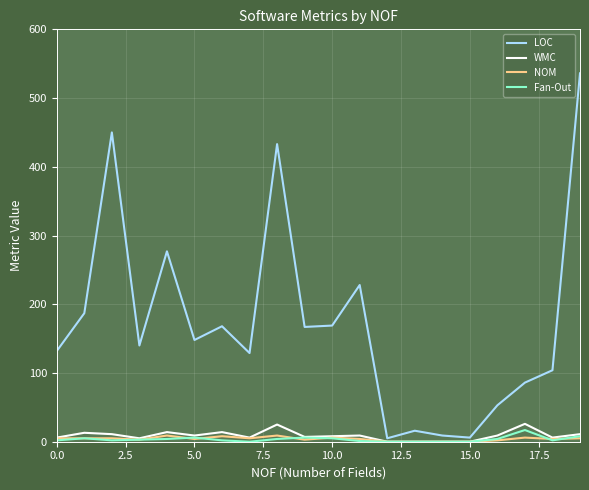

What is the maximum value for WMC?

26